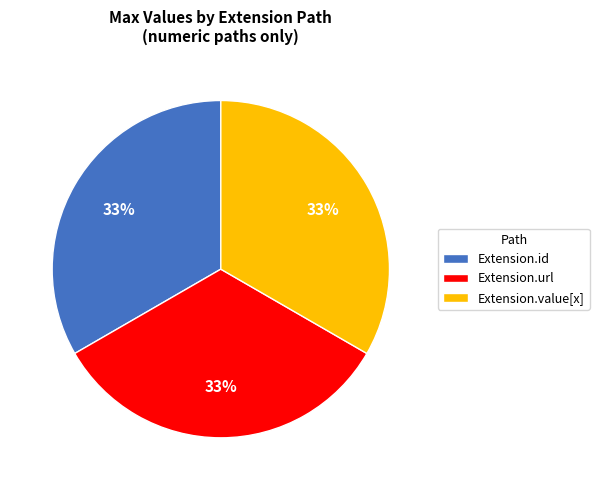

To the nearest percent, what is the average slice percentage?

33%